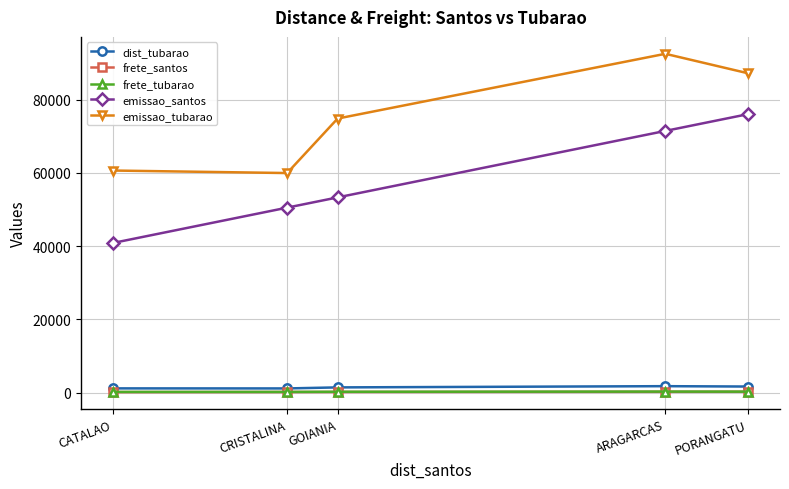

What is the value of the frete_santos point at the 4th from the left?

217.1